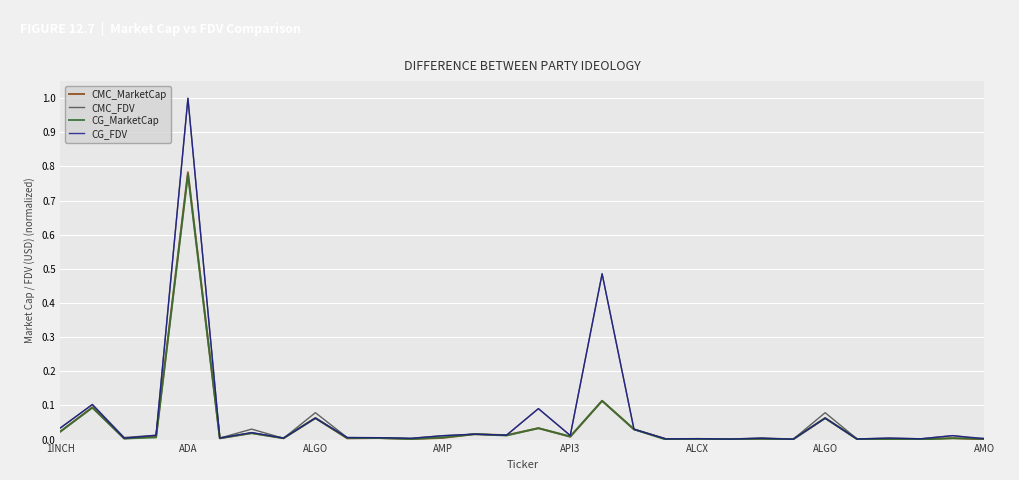

What is the greatest value displayed?

1.0